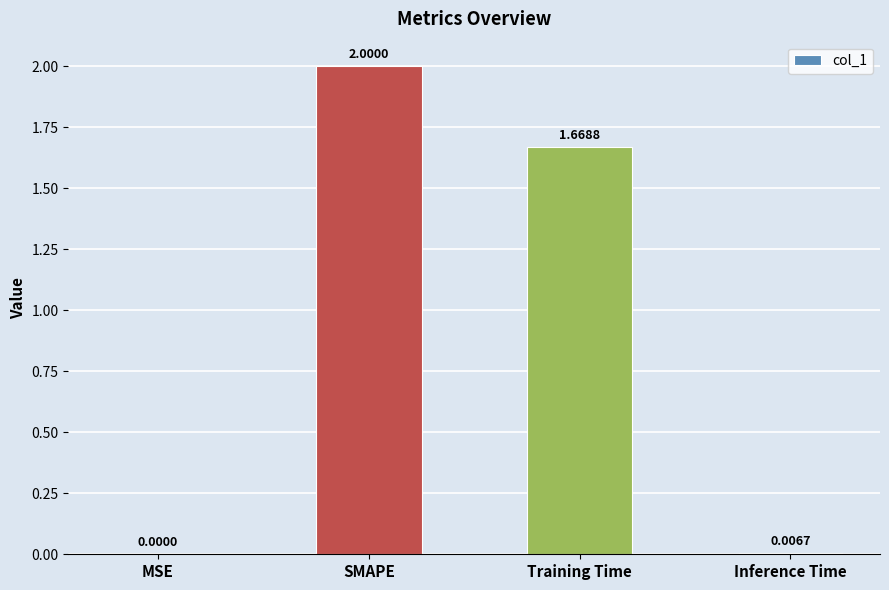

Between MSE and Inference Time, which is larger?

Inference Time